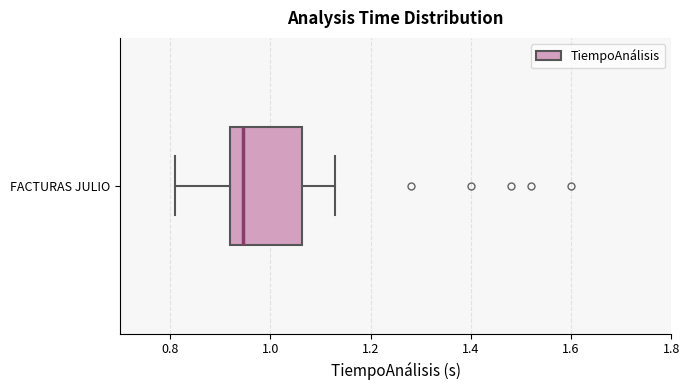

Read this box plot against the x-axis: the position of the median line, the range covered by the box, and the ends of both whiskers. The values are not printed on the chart, so give them approximately, as read against the axis.

median 0.94, box 0.92 to 1.06, whiskers 0.82 to 1.14